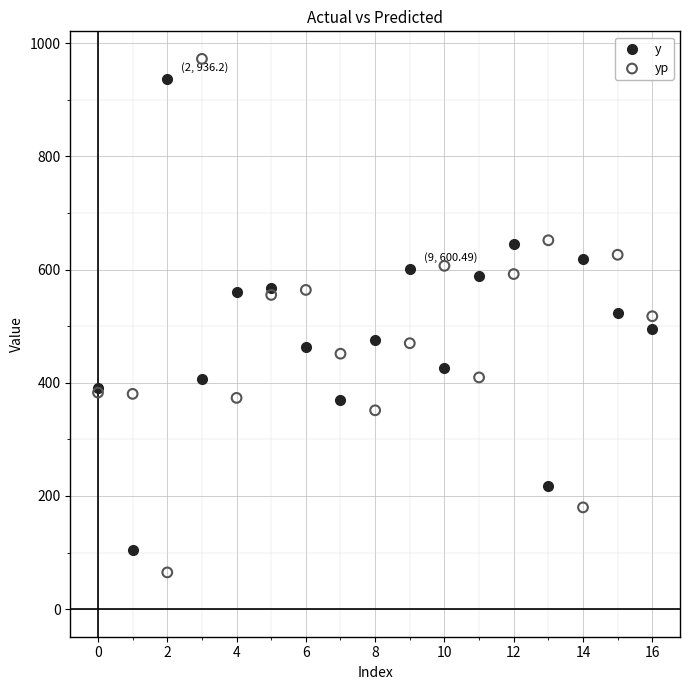

What are all the series names shown in the legend?

y, yp